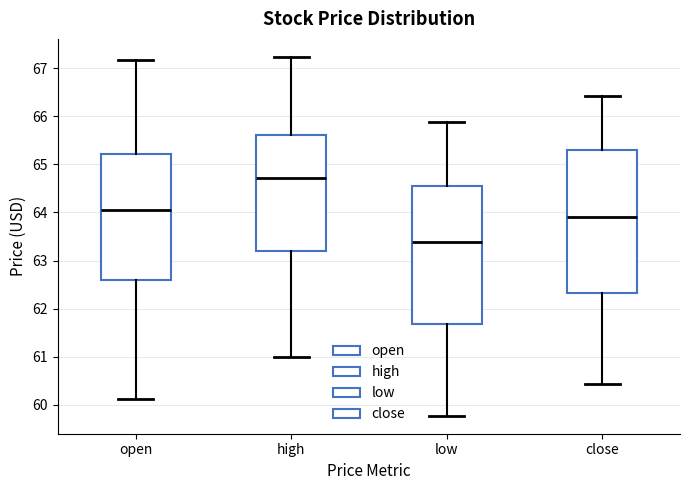

Which box has the highest median line?

high